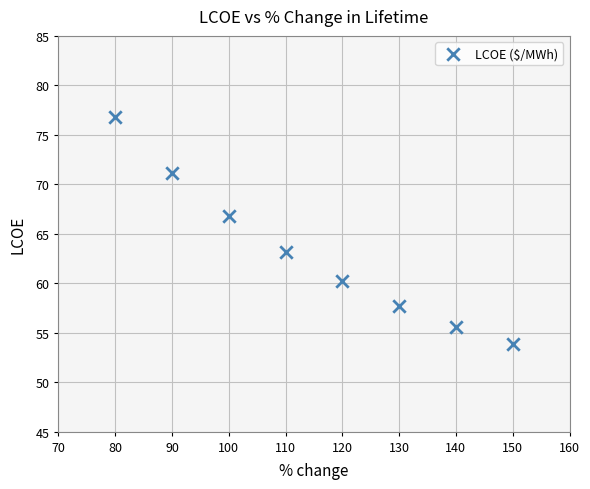

What is the range of X values (max minus min)?

70.0